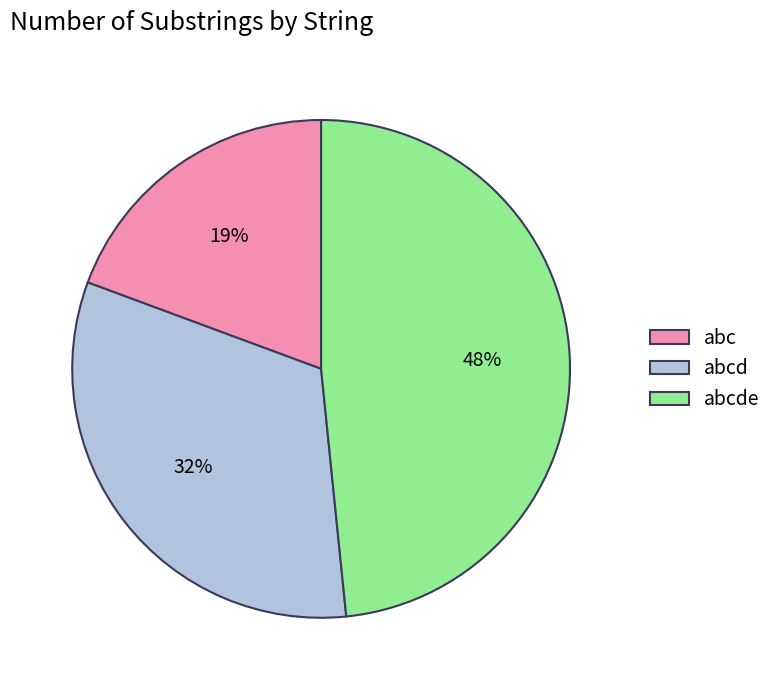

Do abc and abcde together represent more than half of the pie?

Yes